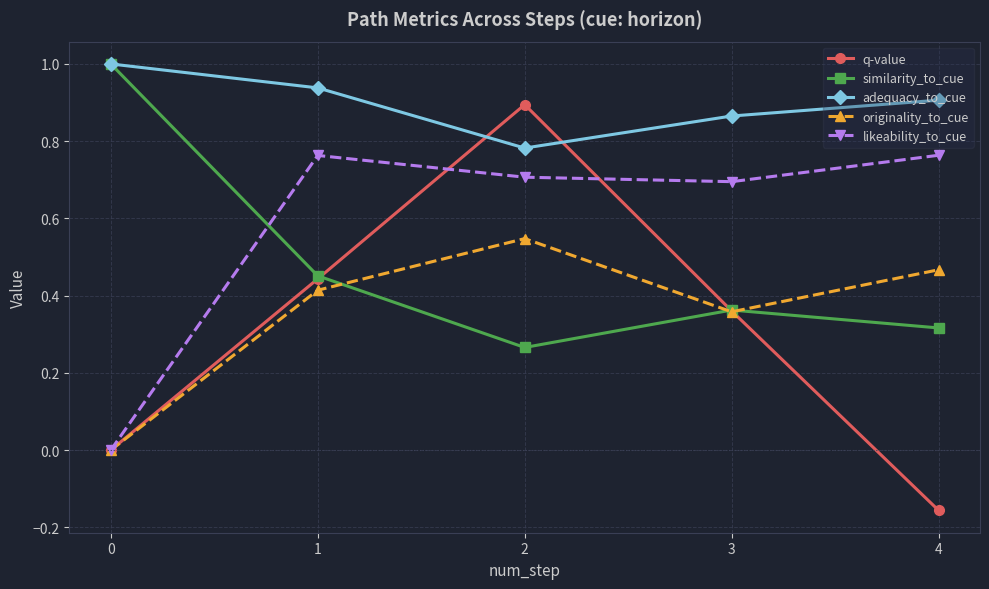

True or false: likeability_to_cue has a value of 0.0 at 0.

True